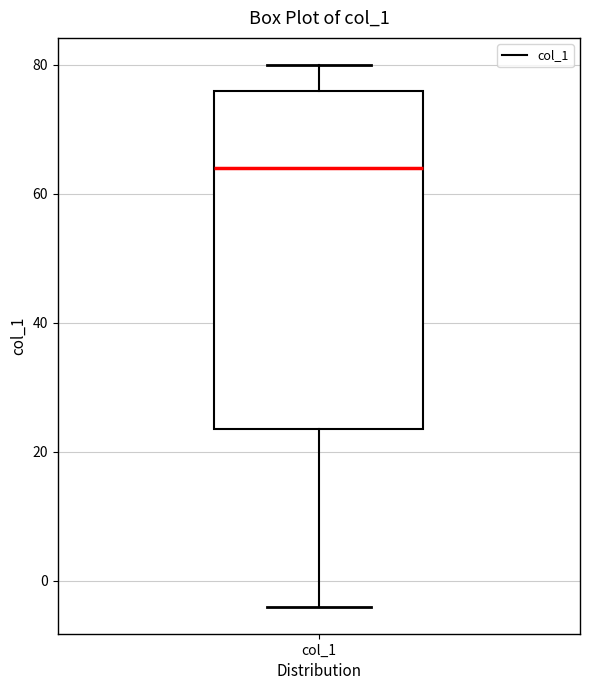

Read this box plot against the y-axis: the position of the median line, the range covered by the box, and the ends of both whiskers. The values are not printed on the chart, so give them approximately, as read against the axis.

median 64, box 24 to 76, whiskers -4 to 80